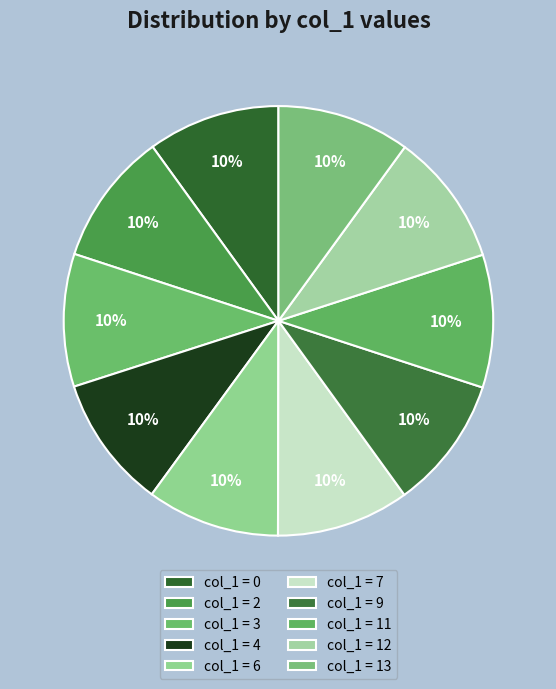

Count the number of slices in the pie.

10